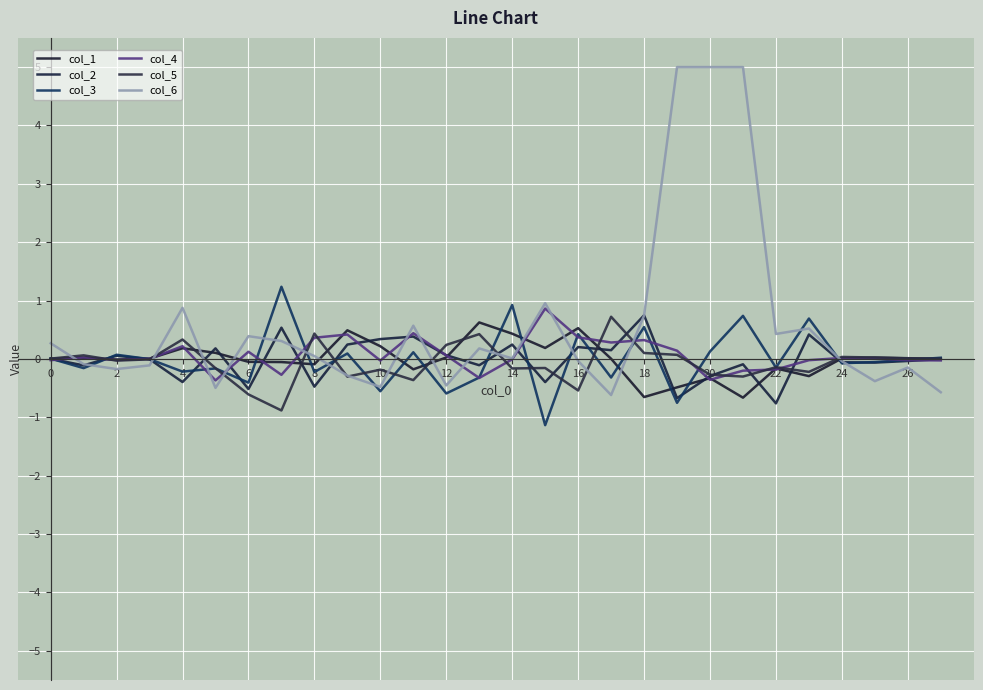

Reading left to right, what are all the values shown in this chart?

col_1: 0.0	0.0	-0.0	0.0	0.2	0.1	-0.0	-0.1	-0.1	0.5	0.2	-0.2	0.0	0.6	0.4	0.2	0.5	0.0	-0.7	-0.5	-0.3	-0.7	-0.2	-0.3	0.0	0.0	0.0	0.0
col_2: 0.0	-0.1	0.1	-0.0	-0.4	0.2	-0.5	0.5	-0.5	0.2	0.3	0.4	0.1	-0.1	0.2	-0.4	0.2	0.2	0.7	-0.7	-0.3	-0.1	-0.8	0.4	-0.1	-0.1	-0.0	-0.0
col_3: 0.0	-0.2	0.1	-0.0	-0.2	-0.2	-0.4	1.2	-0.2	0.1	-0.6	0.1	-0.6	-0.3	0.9	-1.1	0.4	-0.3	0.5	-0.8	0.1	0.7	-0.1	0.7	-0.1	-0.1	-0.0	0.0
col_4: -0.0	0.0	-0.0	0.0	0.2	-0.4	0.1	-0.3	0.4	0.4	-0.0	0.4	0.1	-0.3	-0.0	0.9	0.4	0.3	0.3	0.1	-0.4	-0.2	-0.2	-0.0	0.0	0.0	-0.0	-0.0
col_5: 0.0	0.1	-0.0	-0.0	0.3	-0.2	-0.6	-0.9	0.4	-0.3	-0.2	-0.4	0.2	0.4	-0.2	-0.2	-0.5	0.7	0.1	0.1	-0.3	-0.3	-0.1	-0.2	0.0	0.0	0.0	0.0
col_6: 0.3	-0.1	-0.2	-0.1	0.9	-0.5	0.4	0.3	0.0	-0.3	-0.5	0.6	-0.5	0.2	0.0	1.0	-0.0	-0.6	0.7	5.0	5.0	5.0	0.4	0.5	-0.0	-0.4	-0.1	-0.6